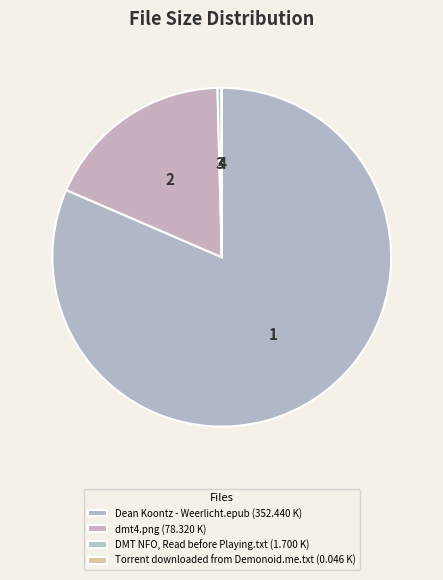

Is it true that Torrent downloaded from Demonoid.me.txt is 14% of the pie?

False